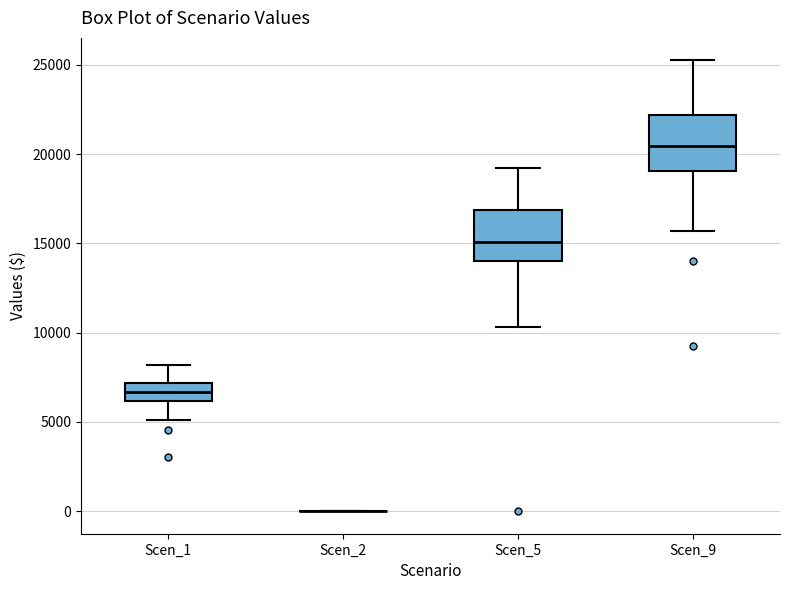

Reading left to right, read every box against the y-axis: the position of its median line, the range the box covers, and the ends of its whiskers. The values are not printed on the chart, so give them approximately, as read against the axis.

Scen_1: median 6500, box 6000 to 7000, whiskers 5000 to 8000
Scen_2: box collapsed to a line at 0, whiskers 0 to 0
Scen_5: median 15000, box 14000 to 17000, whiskers 10500 to 19000
Scen_9: median 20500, box 19000 to 22000, whiskers 15500 to 25000